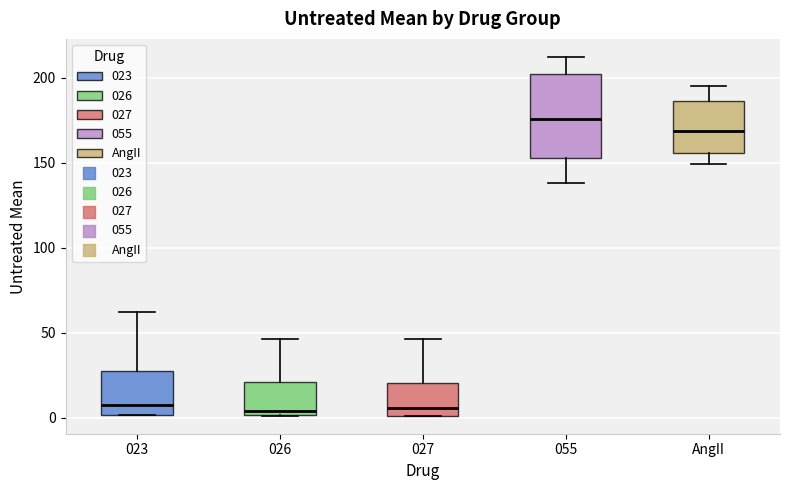

Reading left to right, read every box against the y-axis: the position of its median line, the range the box covers, and the ends of its whiskers. The values are not printed on the chart, so give them approximately, as read against the axis.

023: median 10, box 0 to 25, whiskers 0 to 60
026: median 5, box 0 to 20, whiskers 0 to 45
027: median 5, box 0 to 20, whiskers 0 to 45
055: median 175, box 155 to 200, whiskers 140 to 210
AngII: median 170, box 155 to 185, whiskers 150 to 195